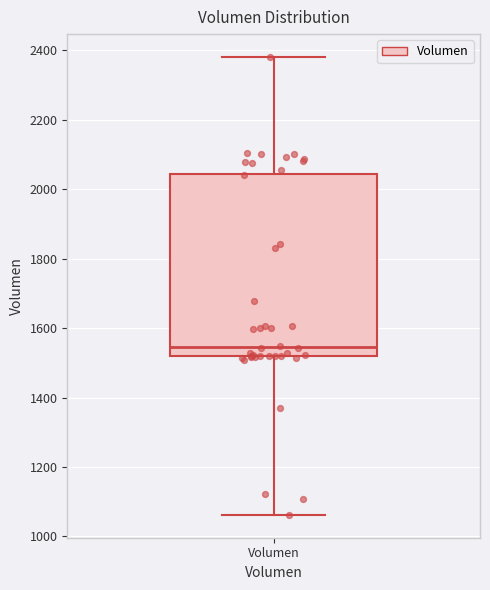

Where is the lower edge of the box for Volumen on the y-axis? The values are not printed on the chart, so give them approximately, as read against the axis.

1520